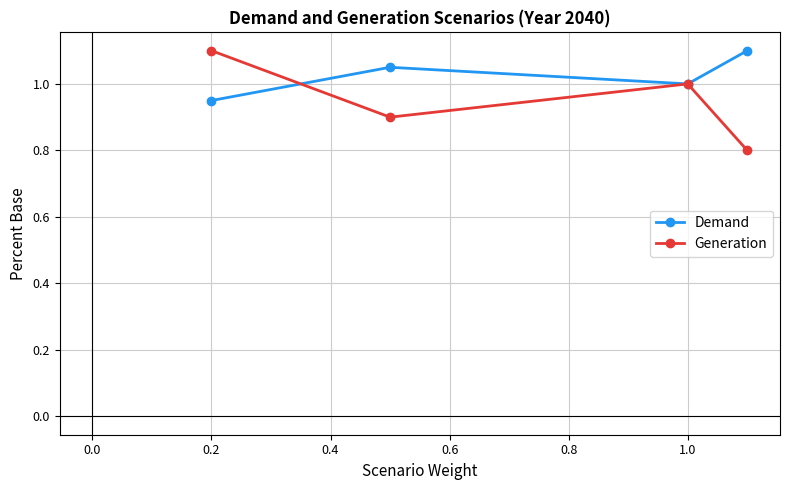

In Demand, how many points are lower than both neighbors (excluding endpoints)?

1